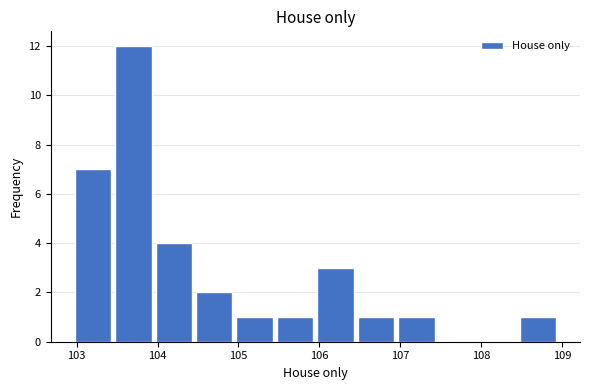

Over which range of the x-axis is the bar tallest?

103.45 to 103.95